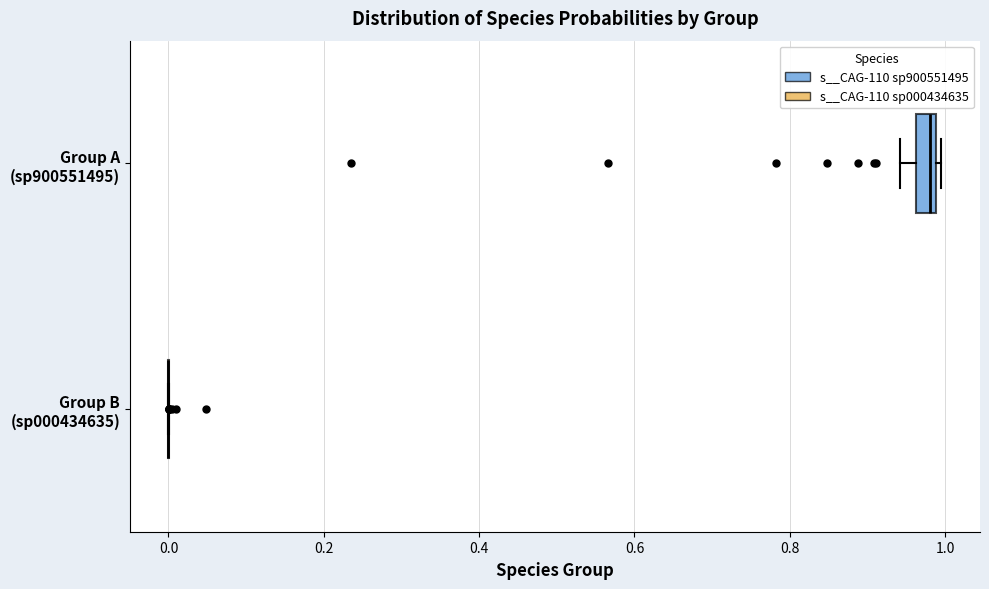

Which box is the widest, from its left edge to its right edge?

Group A (sp900551495)